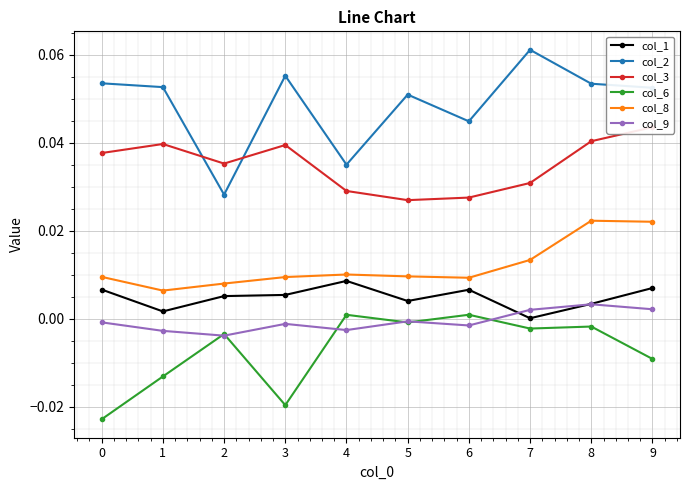

Which category has the highest value across all series?

7